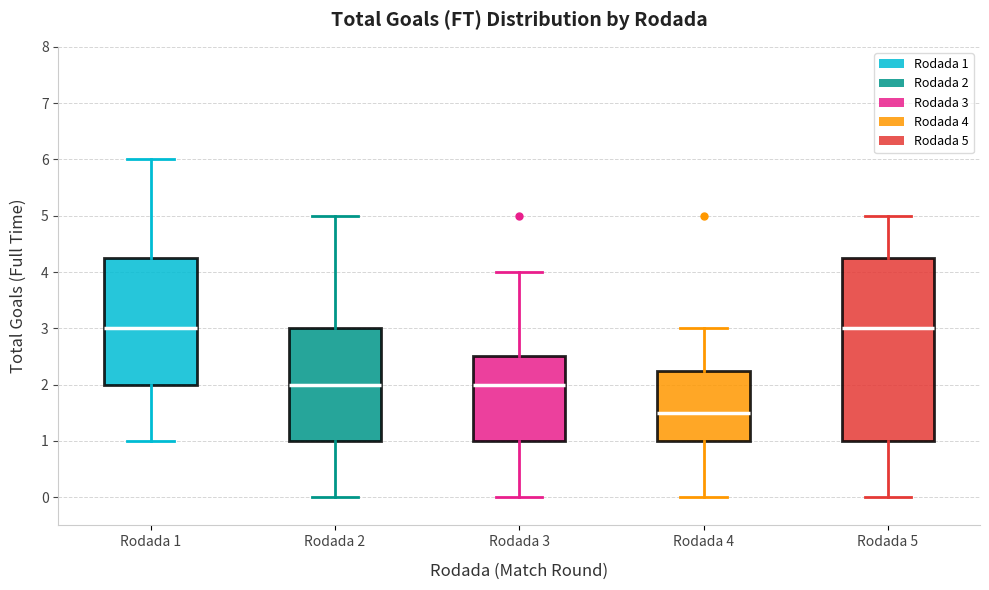

Which box has the lowest median line?

Rodada 4